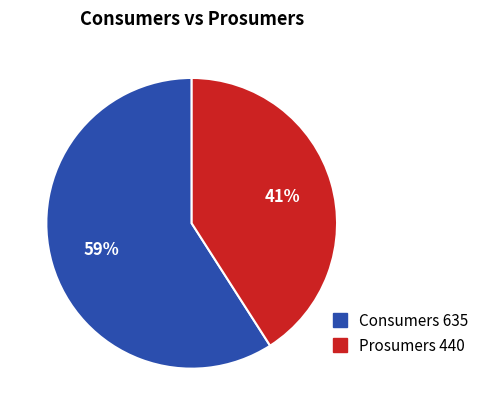

Is it true that Consumers is 59% of the pie?

True